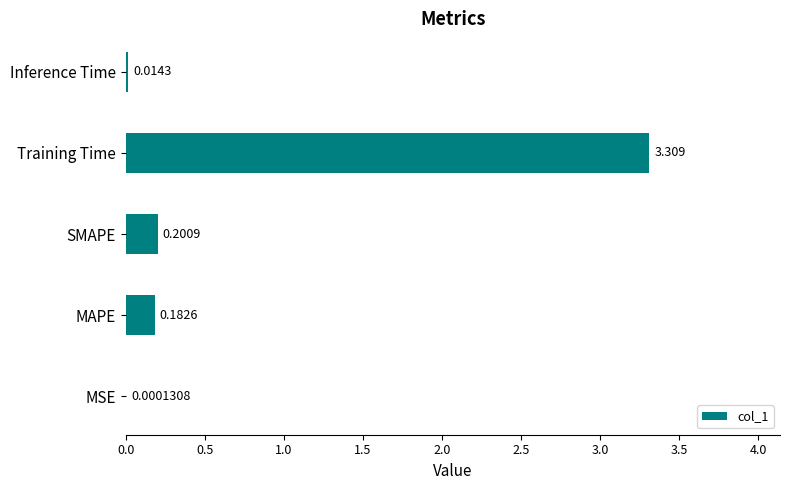

Which label corresponds to the largest value in the chart?

Training Time